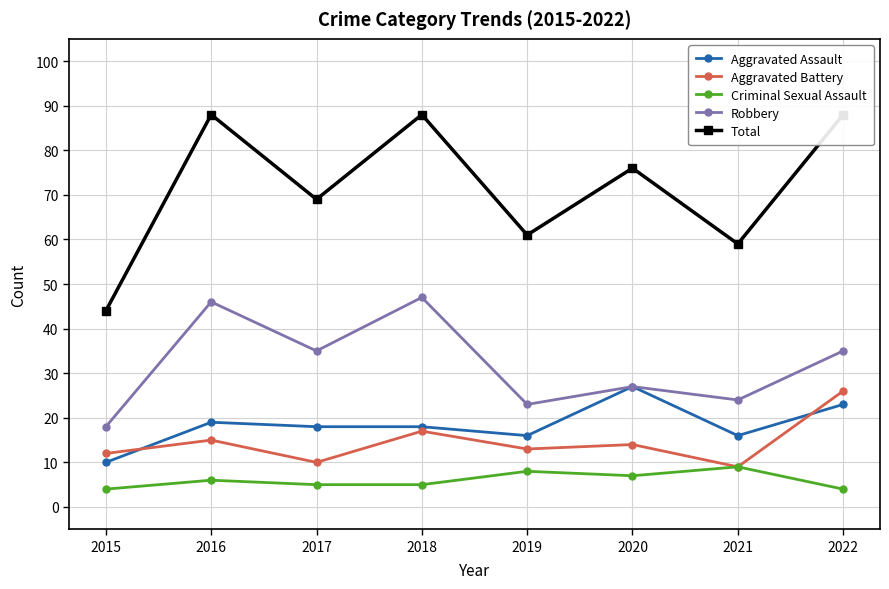

True or false: Aggravated Assault and Total intersect in this chart.

False